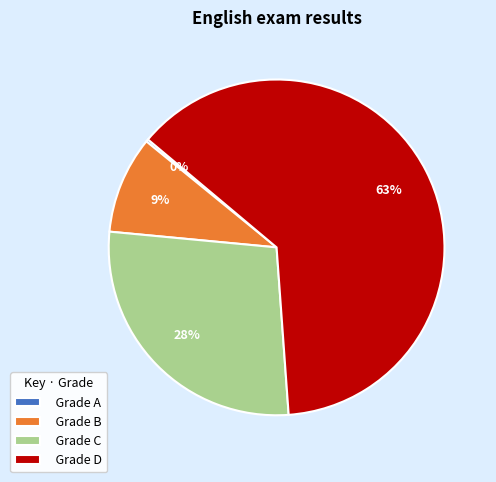

Combined, do Grade C and Grade B account for over 50%?

No